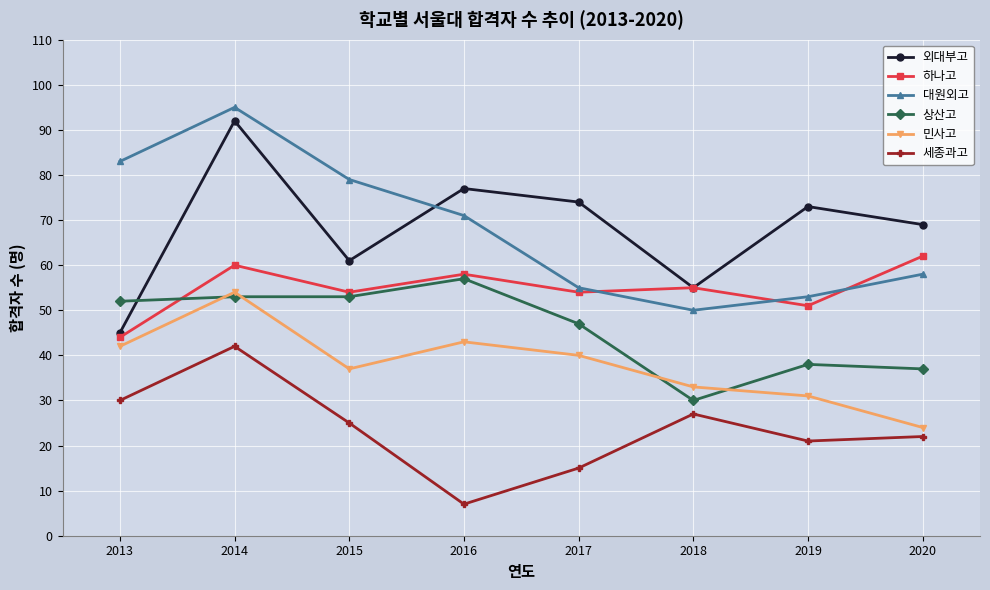

What is the highest value of the 대원외고 series?

95